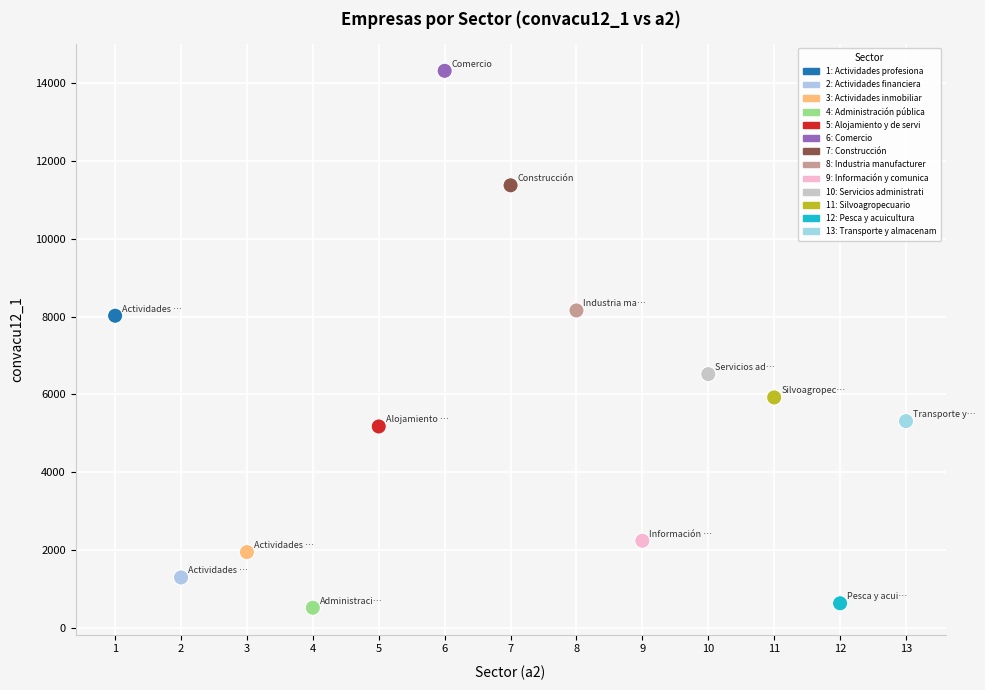

What is the range of X values (max minus min)?

12.0